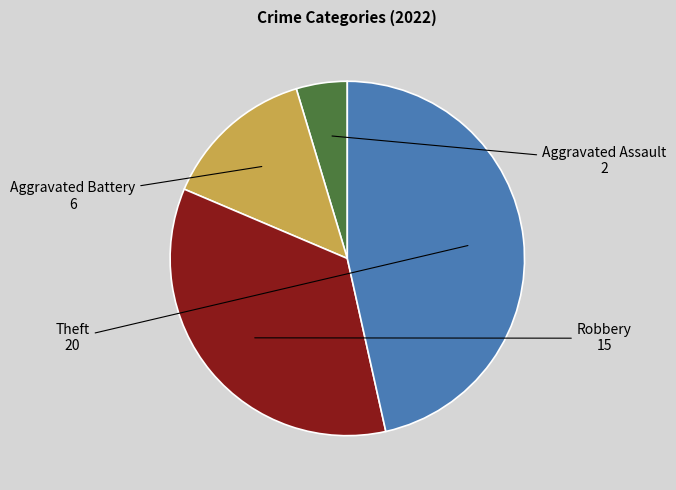

Is there any slice that represents more than half of the pie?

No